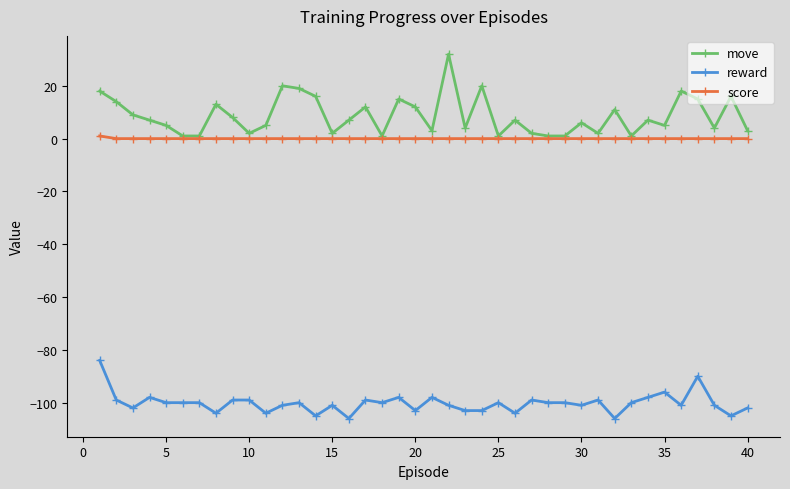

What is the average value of the reward series?

-100